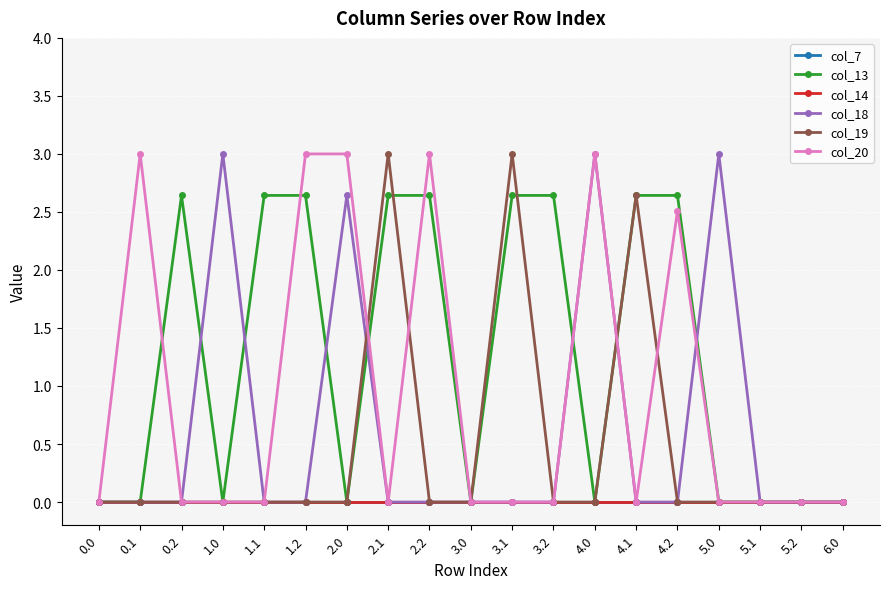

At how many categories does at least one series exceed 1?

14